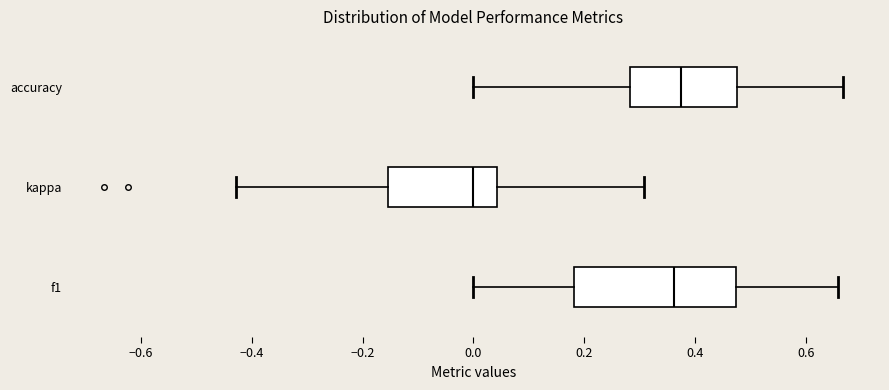

Which box has the furthest to the left median line?

kappa